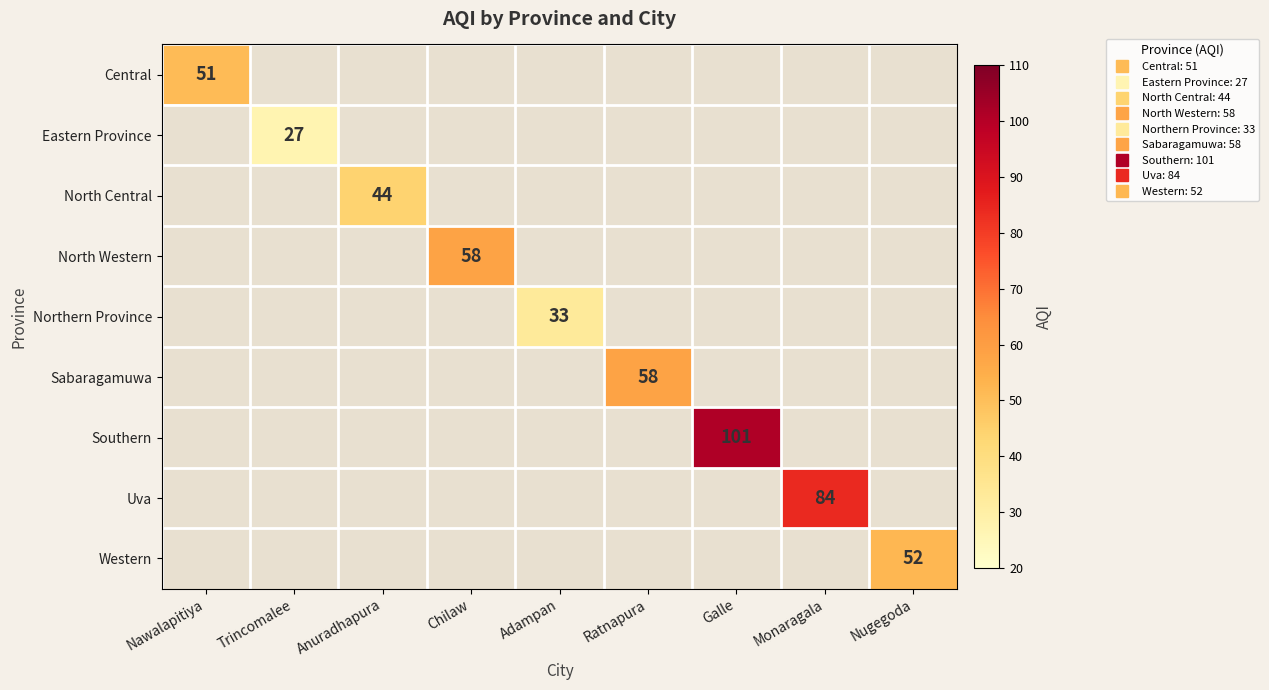

List the labels in order of Central value, smallest first.

Nawalapitiya, Trincomalee, Anuradhapura, Chilaw, Adampan, Ratnapura, Galle, Monaragala, Nugegoda